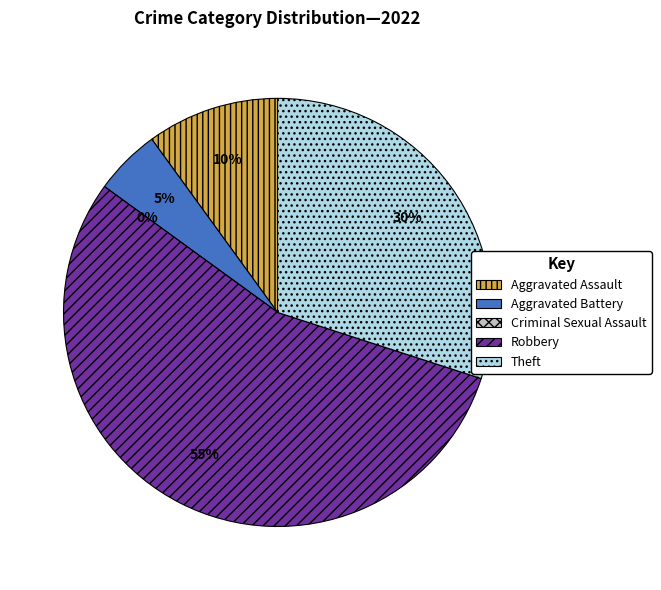

How much of the chart is everything except Robbery?

45.0%